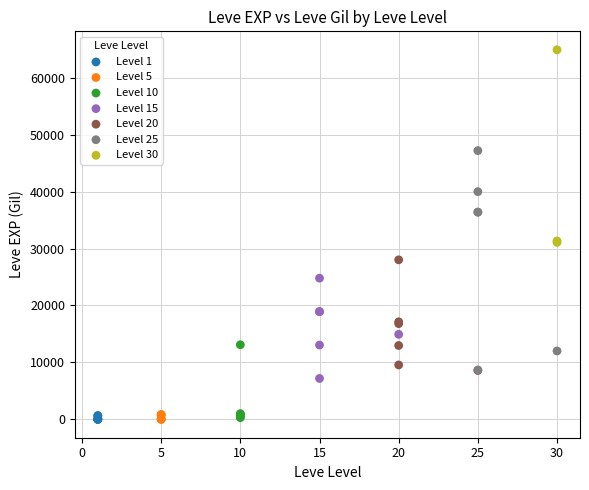

Which series has the largest Y range (max minus min)?

Level 25